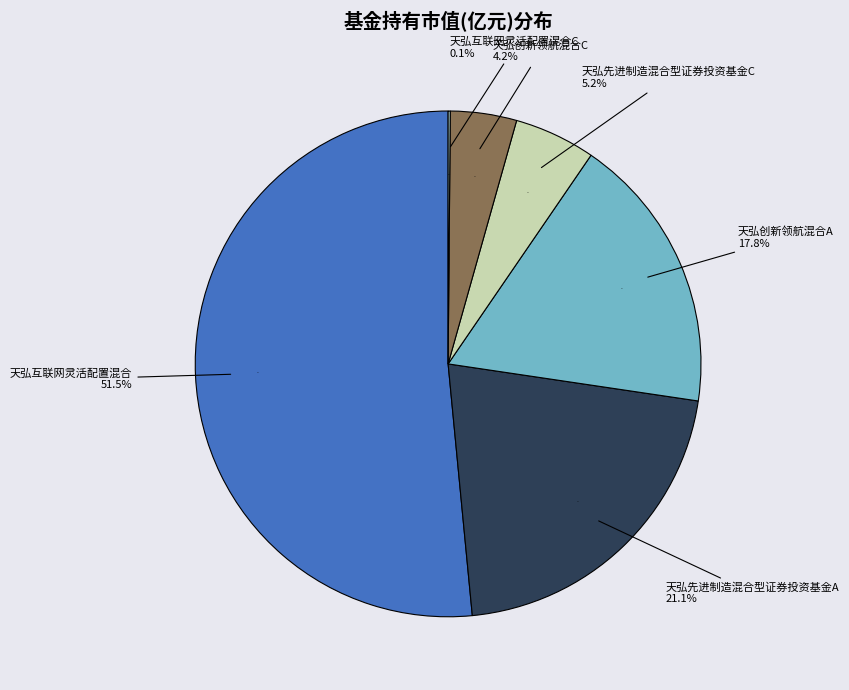

To the nearest percent, what is the combined percentage of 天弘创新领航混合A and 天弘先进制造混合型证券投资基金C?

23%